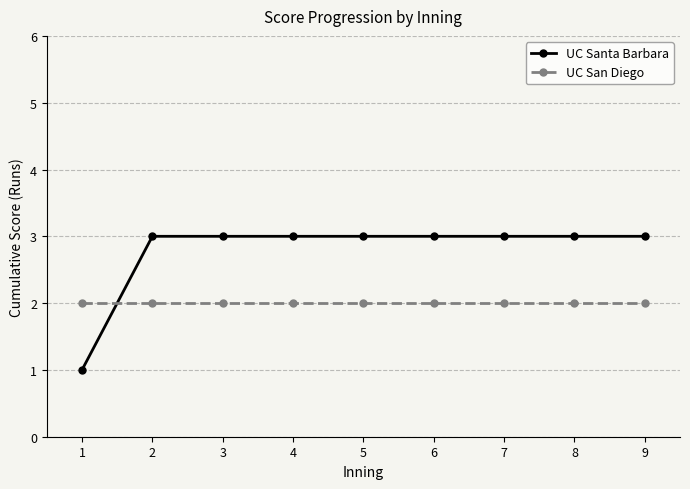

Does the chart have visible grid lines?

Yes